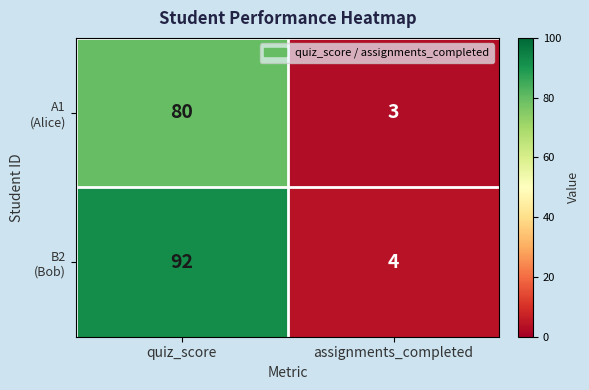

What is the minimum value shown in the chart?

3